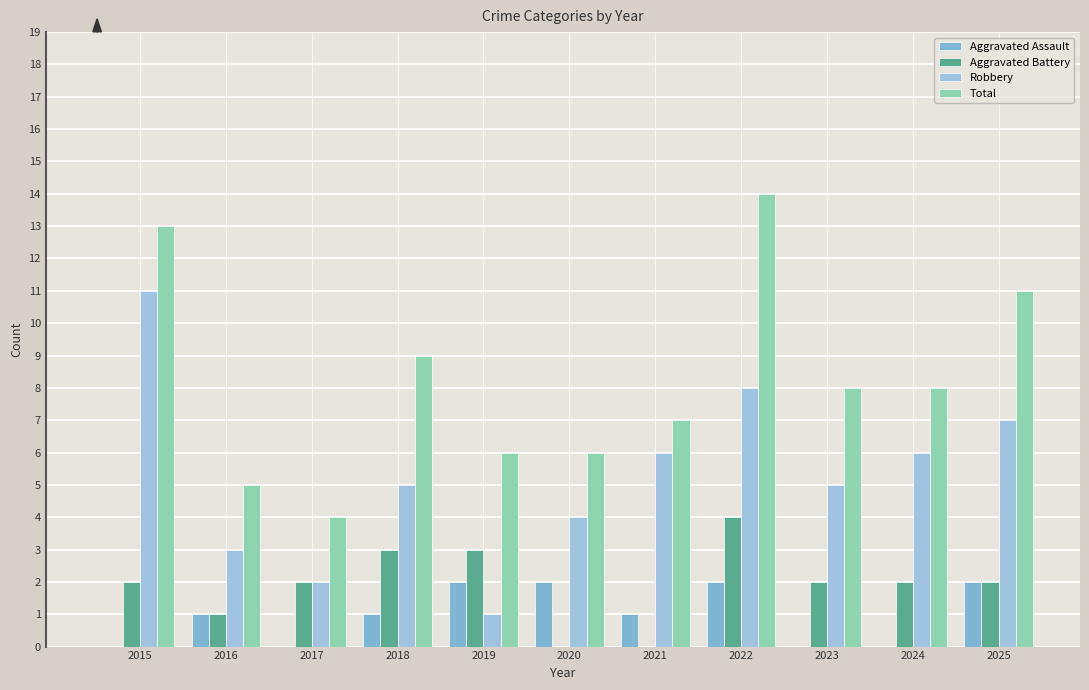

What is the highest value of the Robbery series?

11